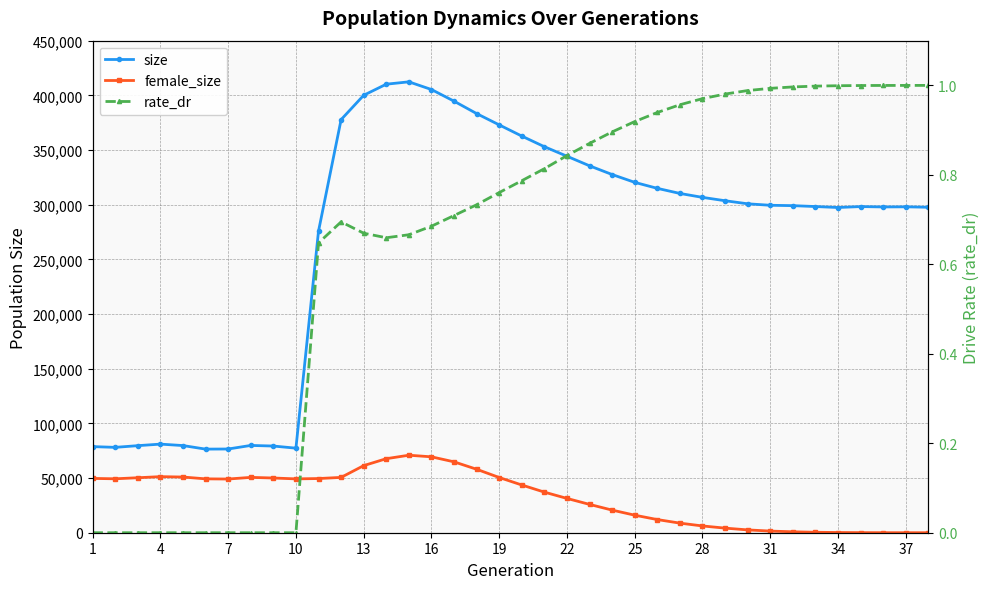

How many values in the female_size series exceed 49102?

18